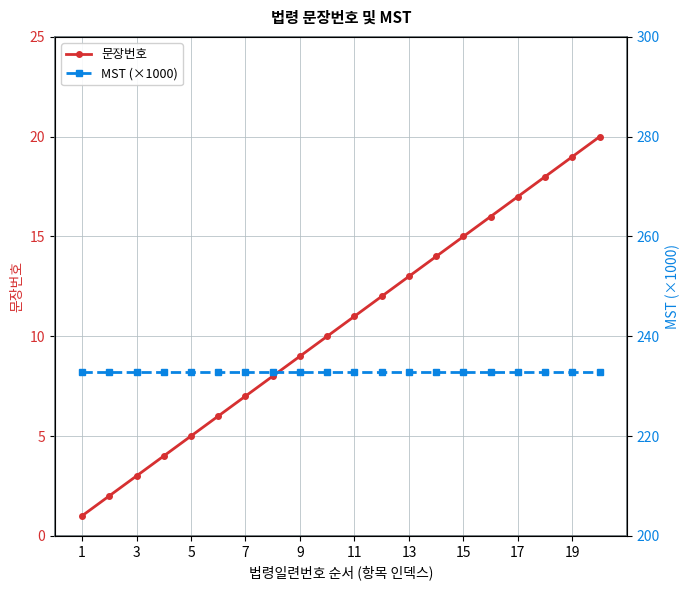

Reading left to right, transcribe all the data shown in this chart.

문장번호: 1.0	2.0	3.0	4.0	5.0	6.0	7.0	8.0	9.0	10.0	11.0	12.0	13.0	14.0	15.0	16.0	17.0	18.0	19.0	20.0
MST (×1000): 232.9	232.9	232.9	232.9	232.9	232.9	232.9	232.9	232.9	232.9	232.9	232.9	232.9	232.9	232.9	232.9	232.9	232.9	232.9	232.9